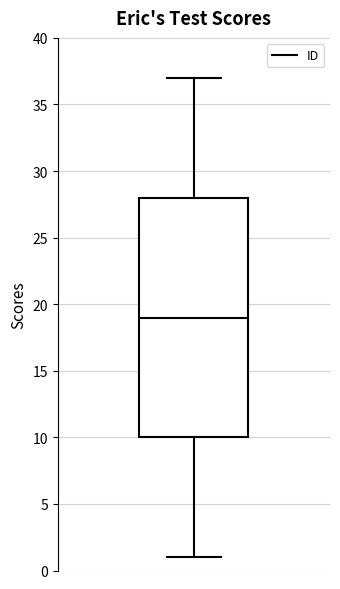

Read this box plot against the y-axis: the position of the median line, the range covered by the box, and the ends of both whiskers. The values are not printed on the chart, so give them approximately, as read against the axis.

median 19, box 10 to 28, whiskers 1 to 37